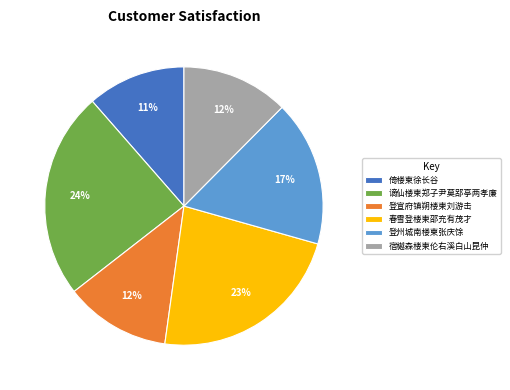

Does 倚楼柬徐长谷 represent more than half of the total?

No